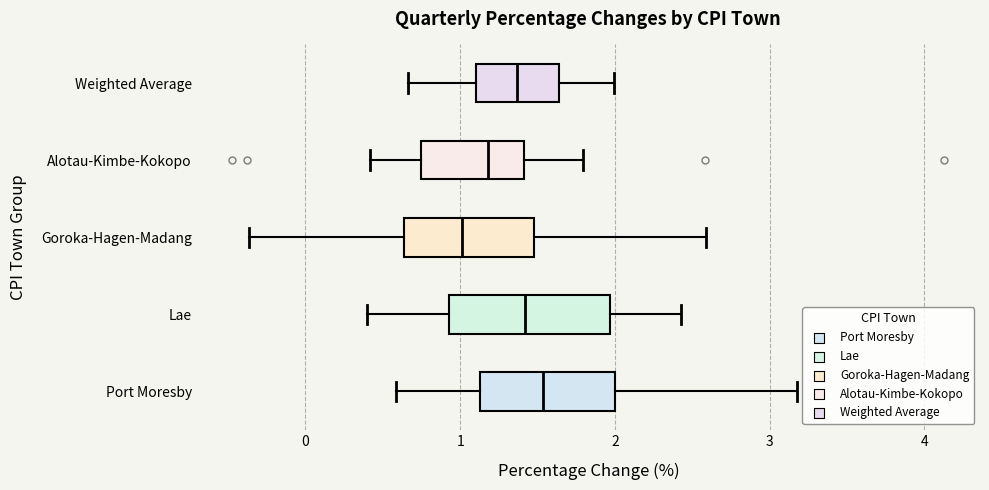

Where does the left whisker of the box for Lae end on the x-axis? The values are not printed on the chart, so give them approximately, as read against the axis.

0.4